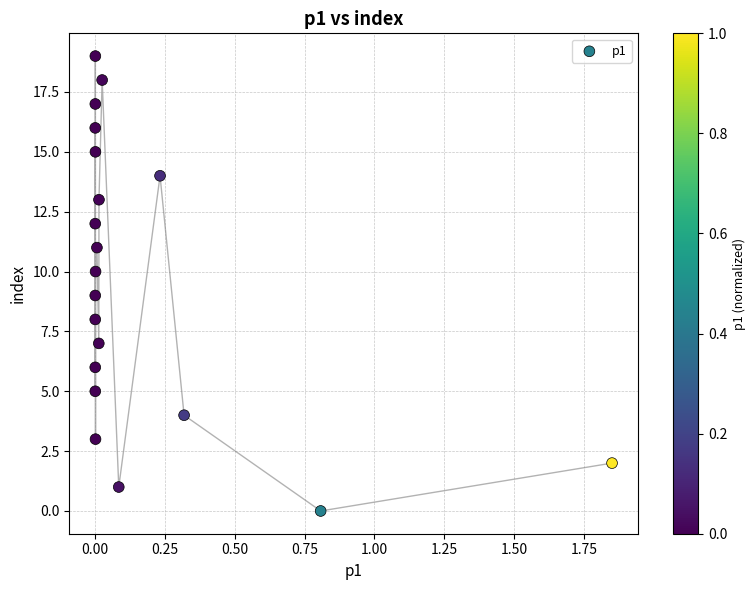

What is the range of Y values (max minus min)?

19